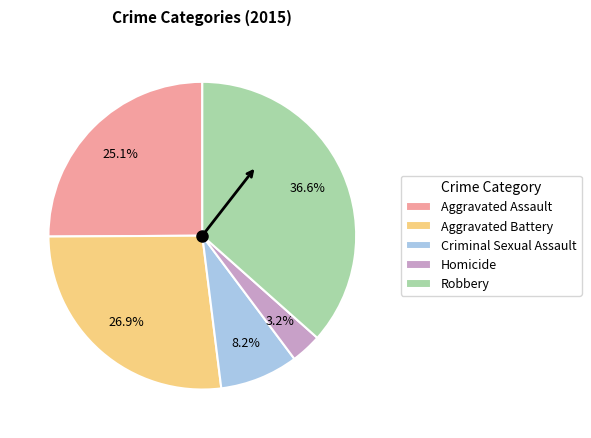

What percentage is the Criminal Sexual Assault slice, to the nearest percent?

8%